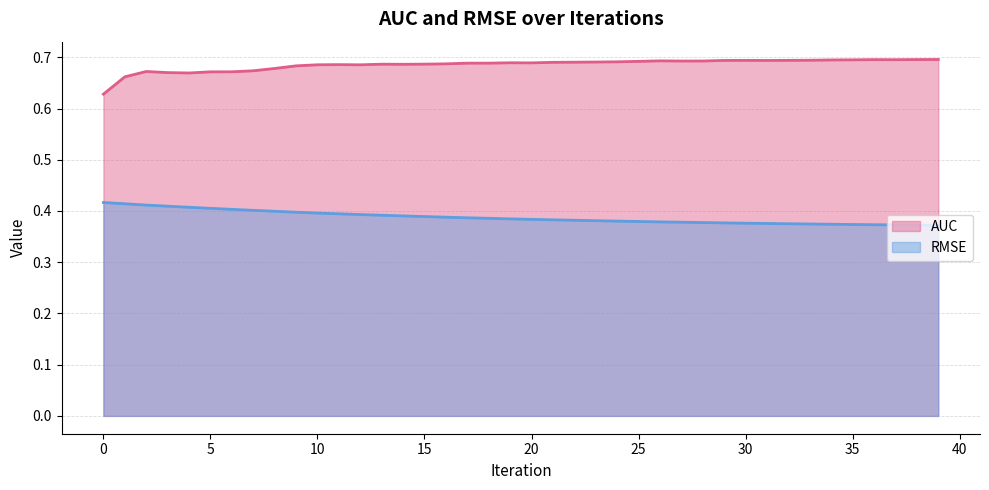

The value of RMSE at 17 is 0.4. True or false?

True